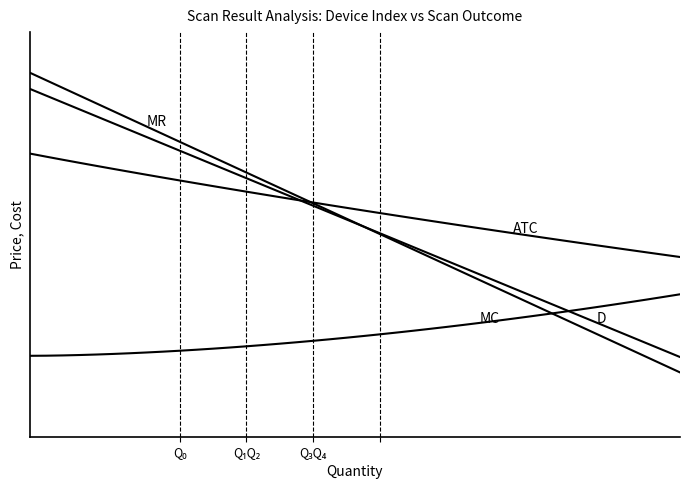

Is this an area chart (filled region under the line)?

No